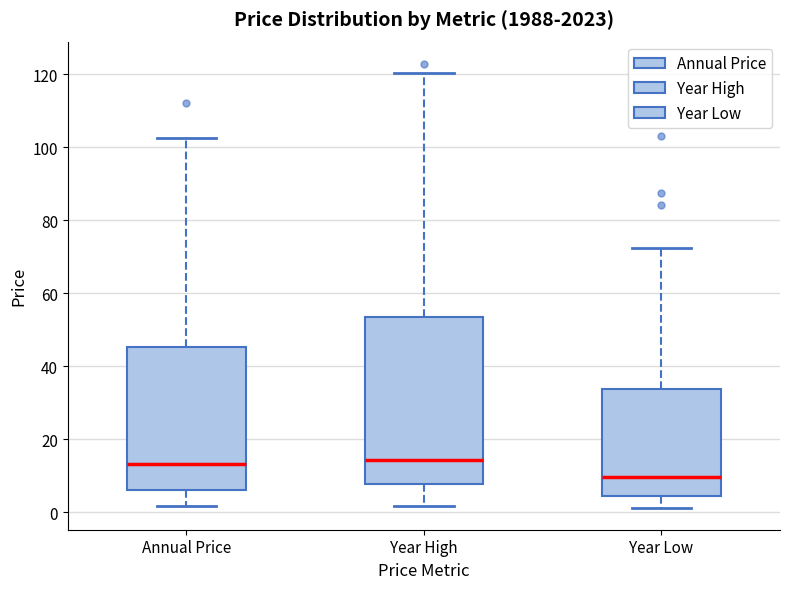

Reading left to right, read every box against the y-axis: the position of its median line, the range the box covers, and the ends of its whiskers. The values are not printed on the chart, so give them approximately, as read against the axis.

Annual Price: median 14, box 6 to 46, whiskers 2 to 102
Year High: median 14, box 8 to 54, whiskers 2 to 120
Year Low: median 10, box 4 to 34, whiskers 2 to 72